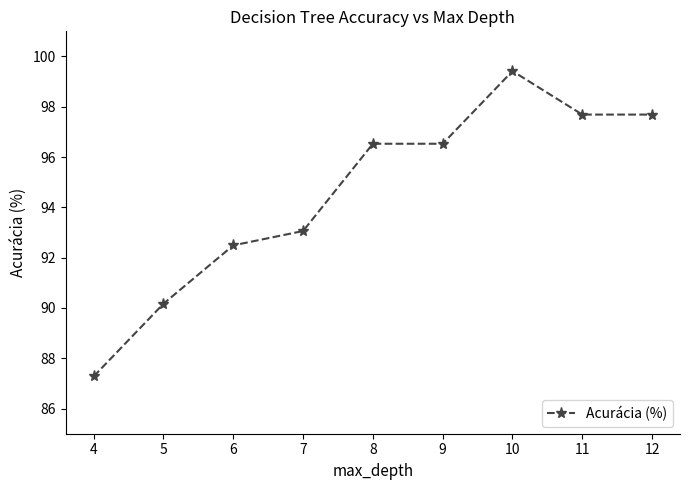

What is the smallest value displayed?

87.3